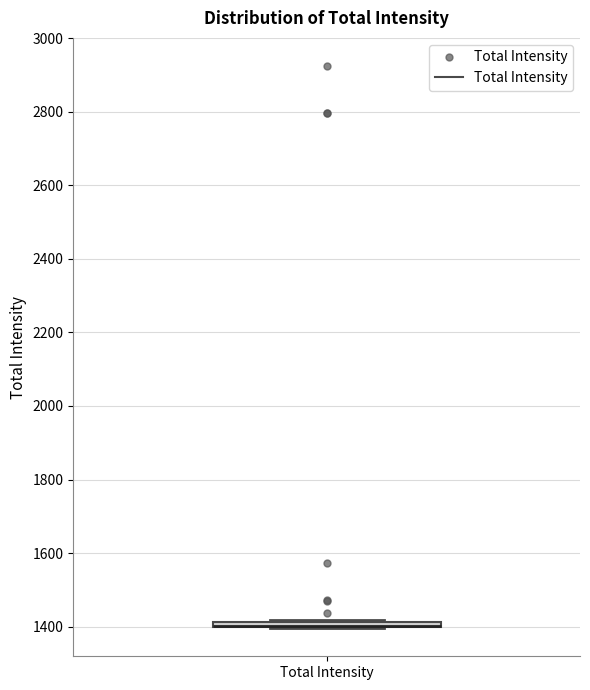

Where is the upper edge of the box for Total Intensity on the y-axis? The values are not printed on the chart, so give them approximately, as read against the axis.

1420